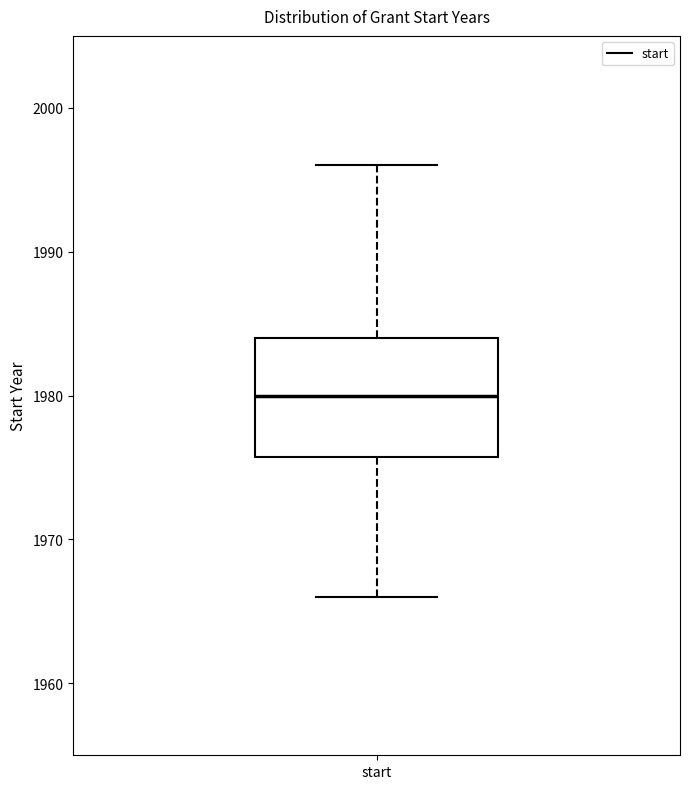

Transcribe this box plot: give where the median line is, the range the box spans, and where the two whiskers end, as read against the y-axis. The values are not printed on the chart, so give them approximately, as read against the axis.

median 1980, box 1976 to 1984, whiskers 1966 to 1996